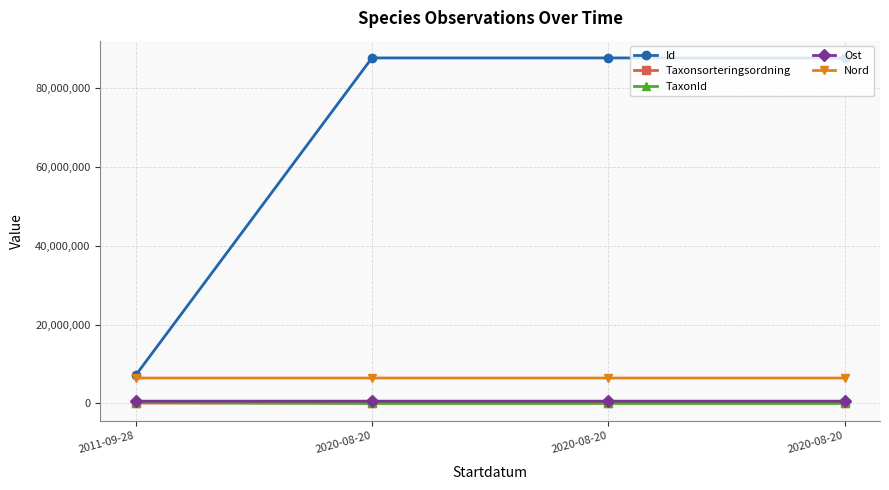

What is the label of the 2nd point from the right?

2020-08-20